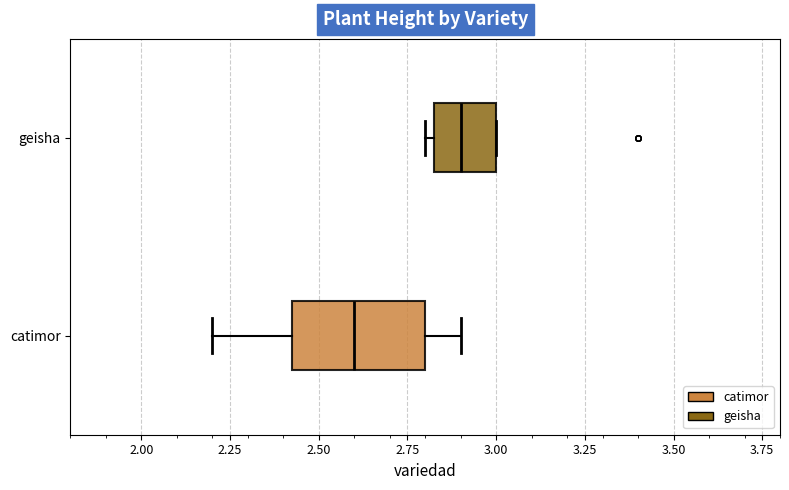

Reading bottom to top, read every box against the x-axis: the position of its median line, the range the box covers, and the ends of its whiskers. The values are not printed on the chart, so give them approximately, as read against the axis.

catimor: median 2.60, box 2.45 to 2.80, whiskers 2.20 to 2.90
geisha: median 2.90, box 2.85 to 3.00, whiskers 2.80 to 3.00